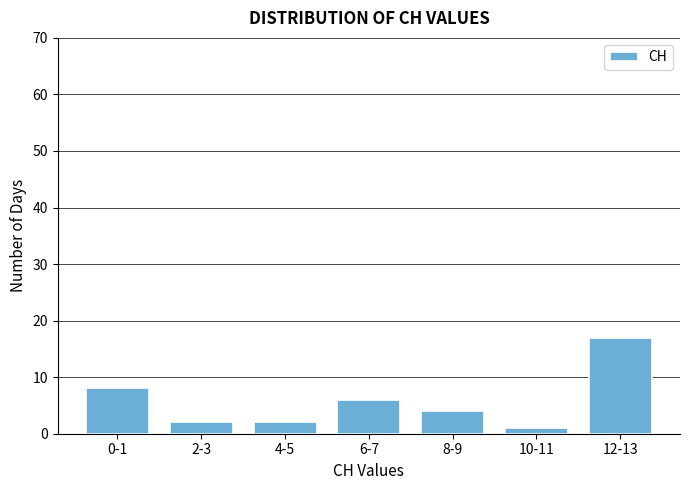

Reading right to left, what are all the values shown in this chart?

12-13=17	10-11=1	8-9=4	6-7=6	4-5=2	2-3=2	0-1=8